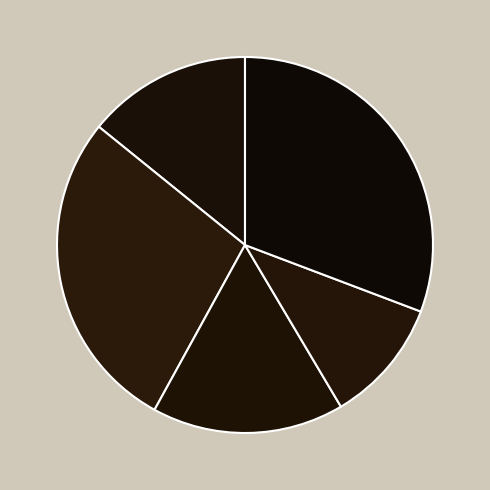

To the nearest percent, what is the average slice percentage?

20%